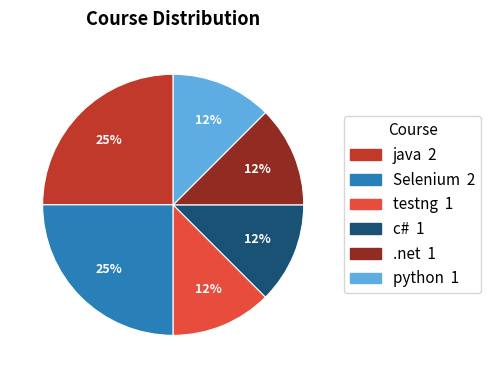

The c# slice represents 12% of the pie. True or false?

True